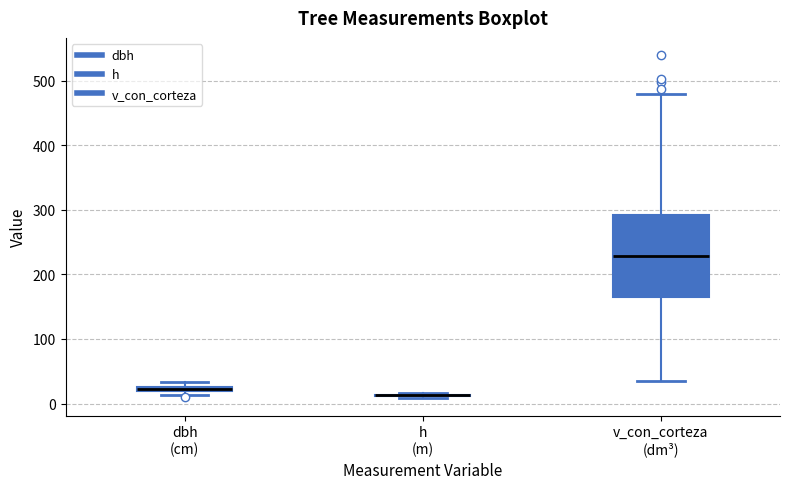

Which box is the tallest, from its lower edge to its upper edge?

v_con_corteza (dm³)